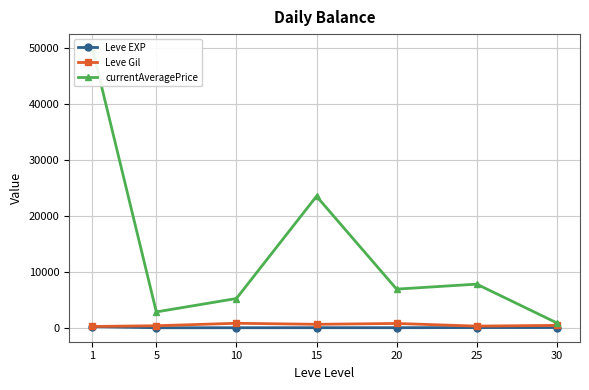

At which category does currentAveragePrice reach its first local valley?

5